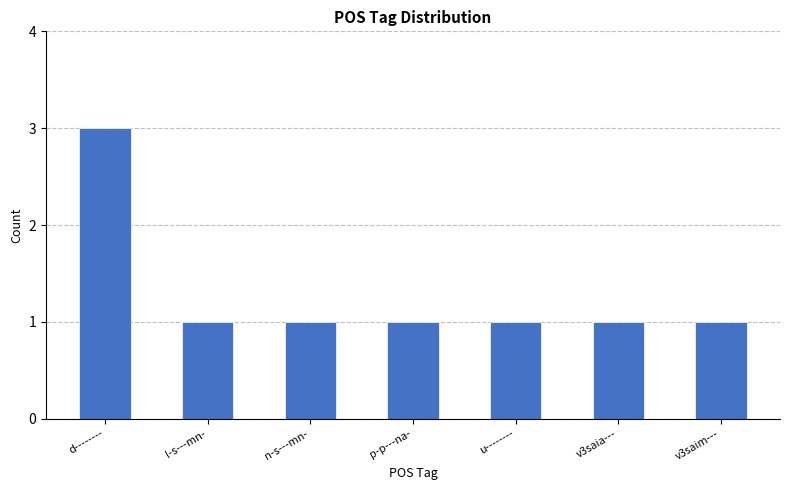

Between v3saia--- and d--------, which is larger?

d--------